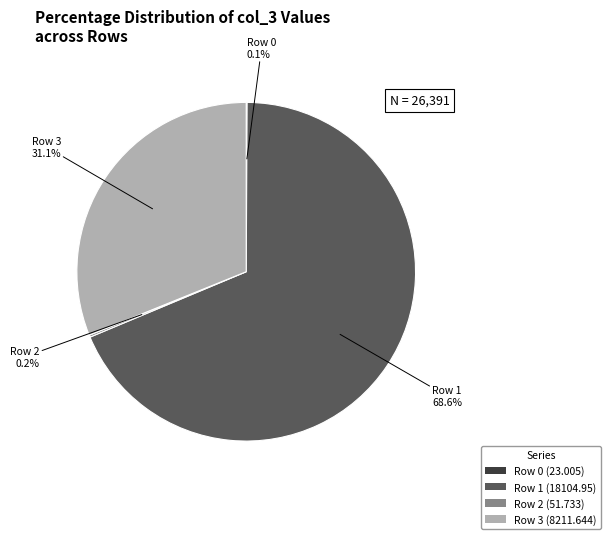

Is there a majority slice in this chart?

Yes